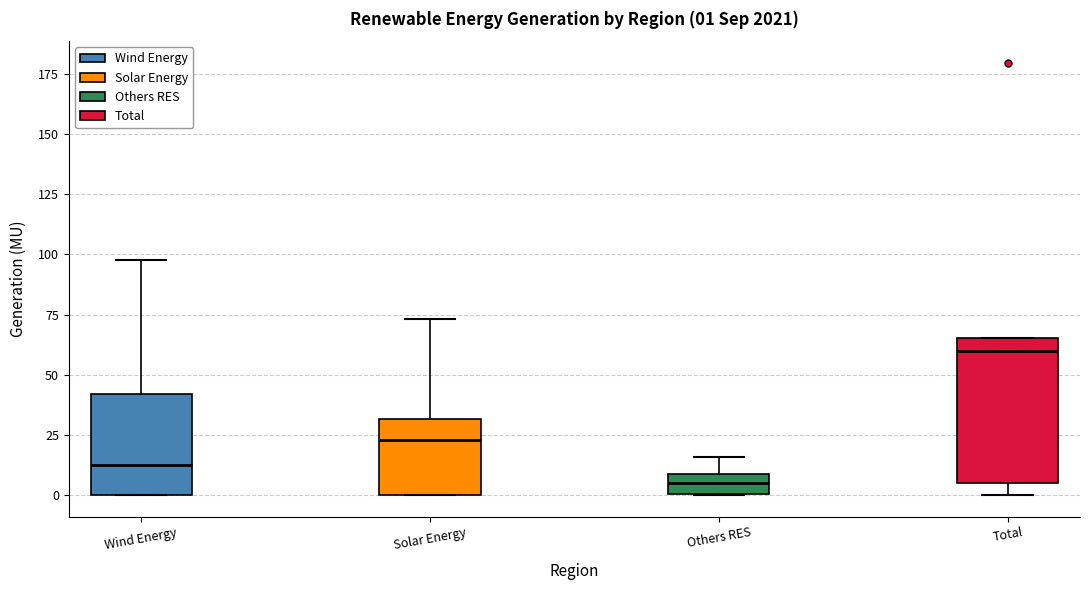

Which box is the tallest, from its lower edge to its upper edge?

Total